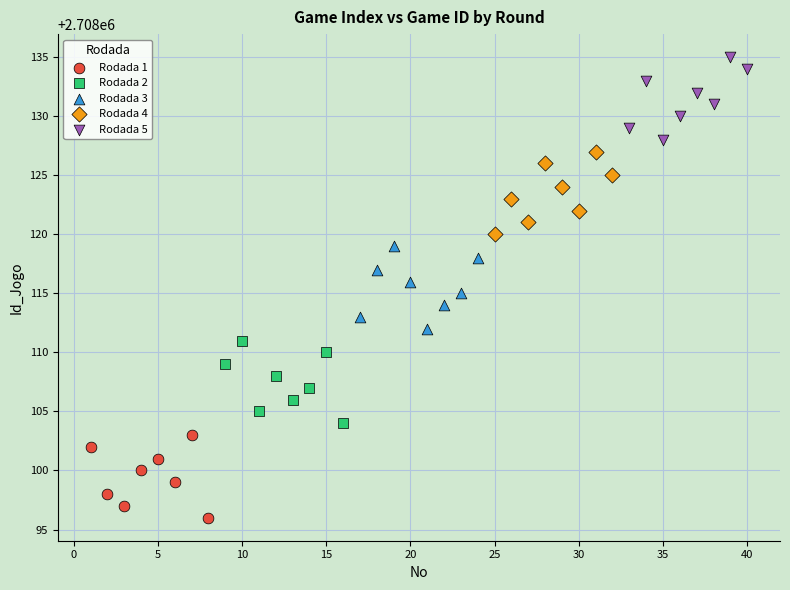

Which series contains the lowest Y value?

Rodada 1